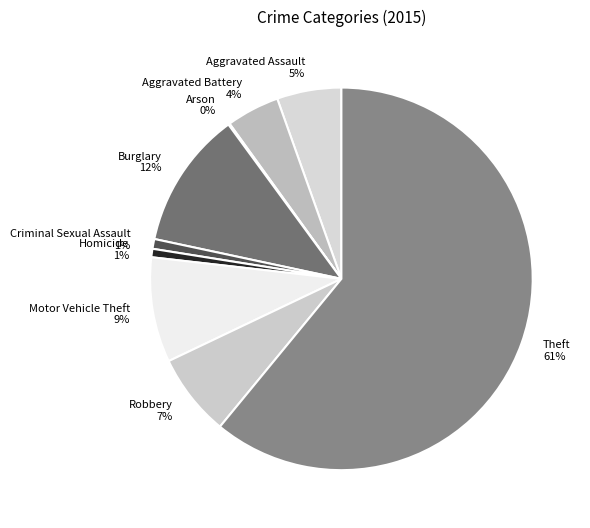

Which slice is the largest?

Theft